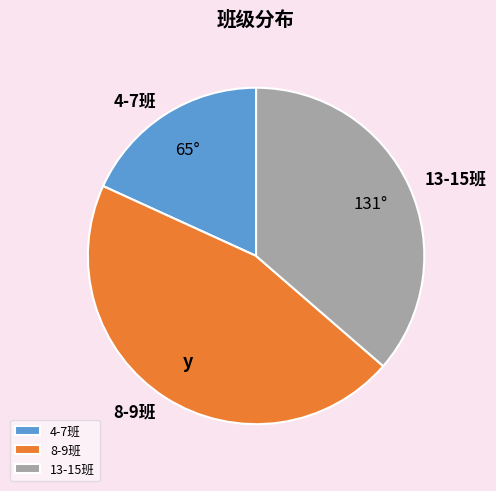

Does any single category account for the majority?

No